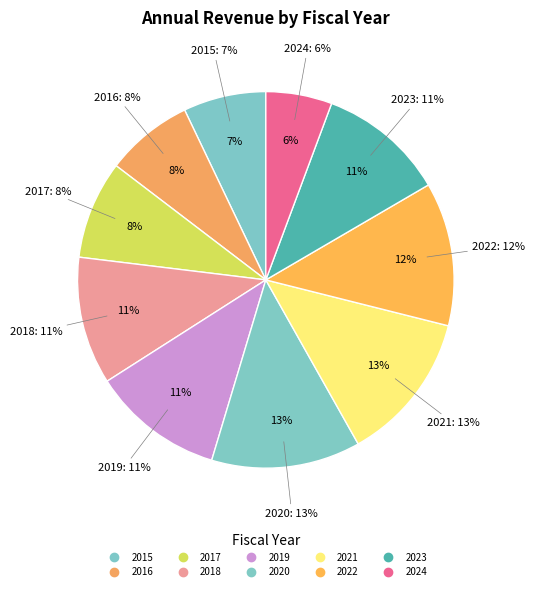

Which slice is the largest?

2021